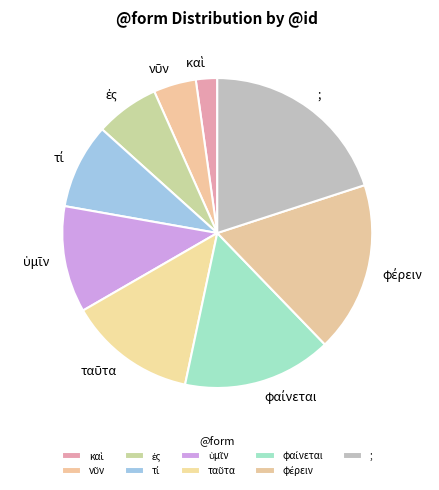

Which slice is the largest?

;